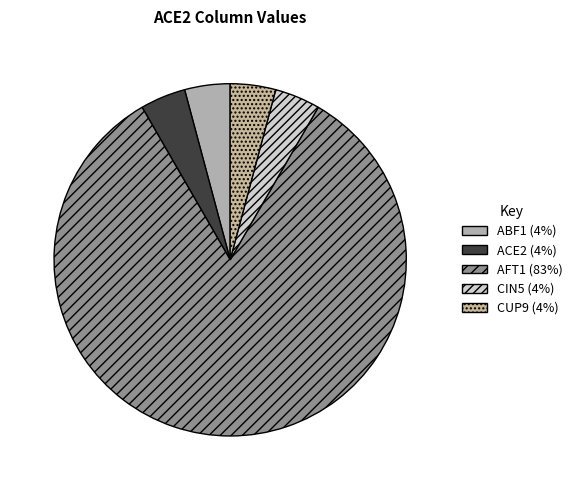

Which slice is the largest?

AFT1